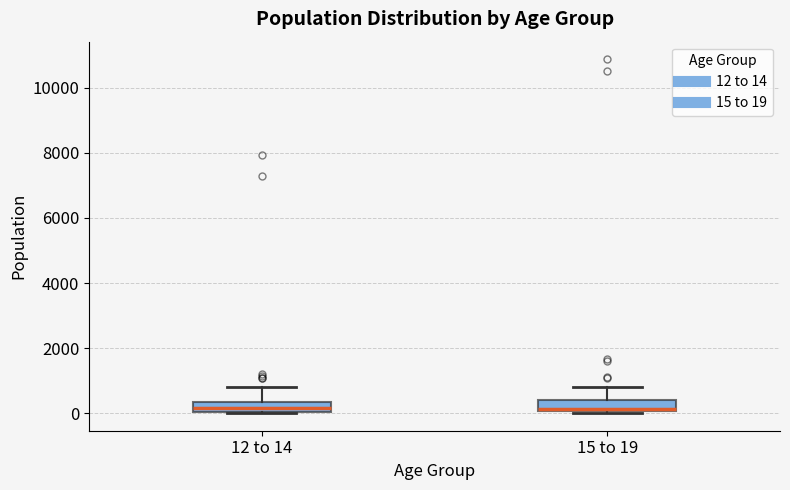

Reading left to right, read every box against the y-axis: the position of its median line, the range the box covers, and the ends of its whiskers. The values are not printed on the chart, so give them approximately, as read against the axis.

12 to 14: median 200, box 0 to 400, whiskers 0 to 800
15 to 19: median 200, box 0 to 400, whiskers 0 to 800